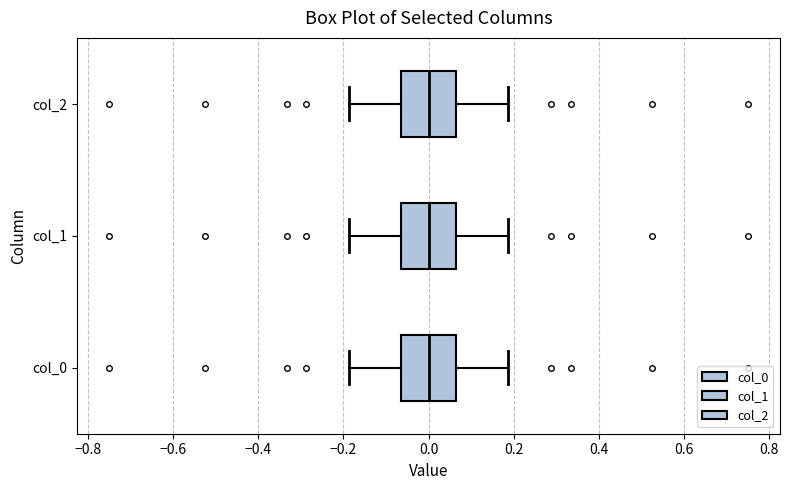

Where is the left edge of the box for col_0 on the x-axis? The values are not printed on the chart, so give them approximately, as read against the axis.

-0.06